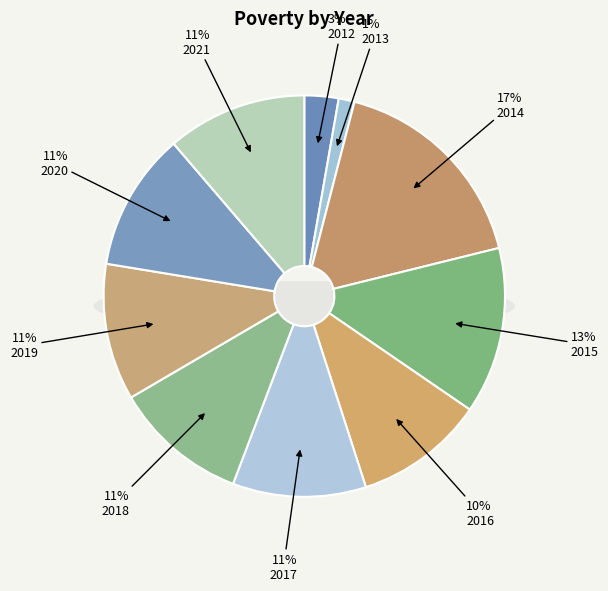

Rank the categories by value from highest to lowest.

2014, 2015, 2021, 2020, 2019, 2018, 2017, 2016, 2012, 2013